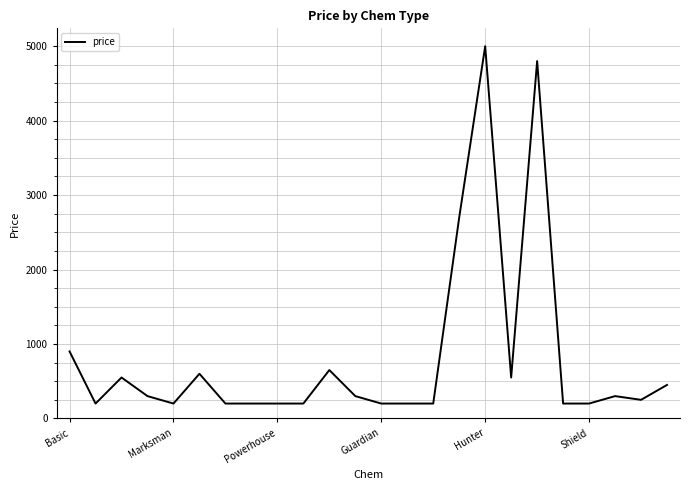

What is the minimum value shown in the chart?

200